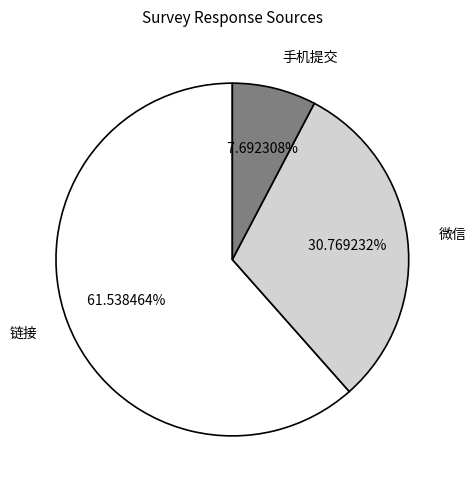

What portion of the pie excludes 微信?

69.2%